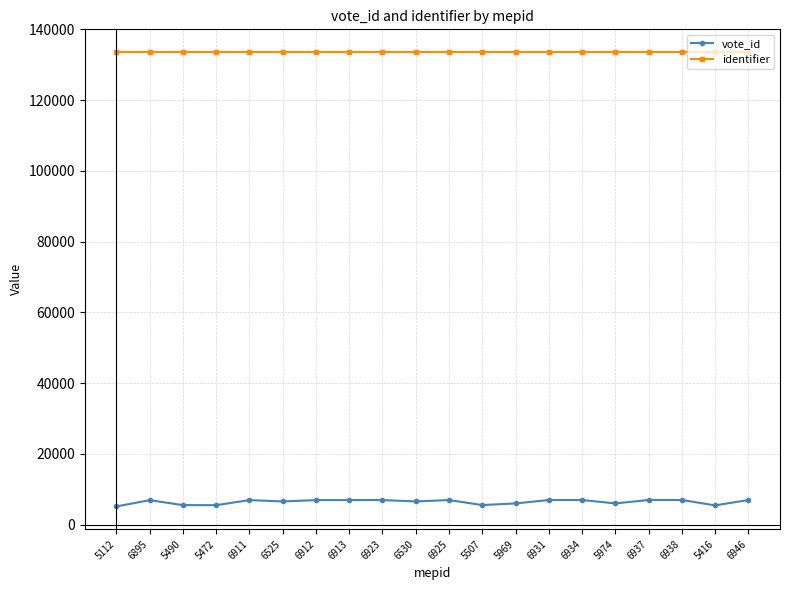

True or false: vote_id and identifier cross at least once.

False